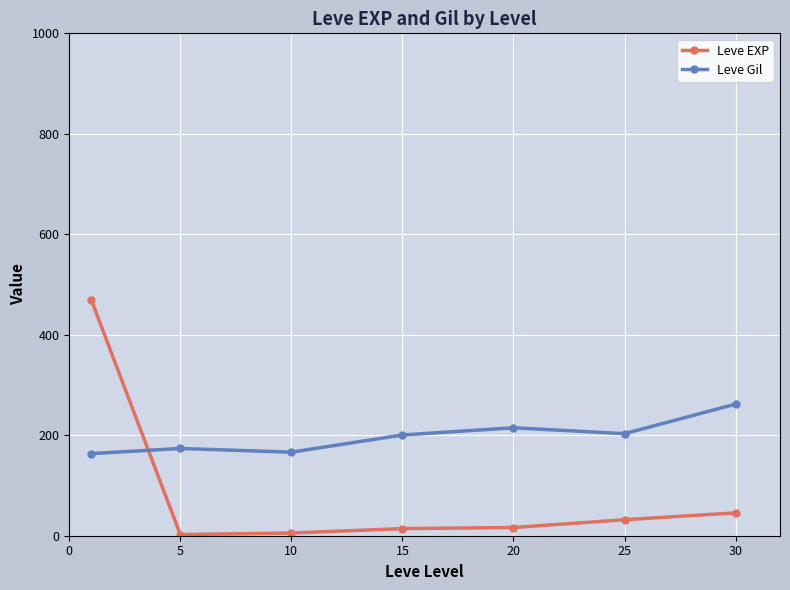

Which series has the widest spread of values?

Leve EXP